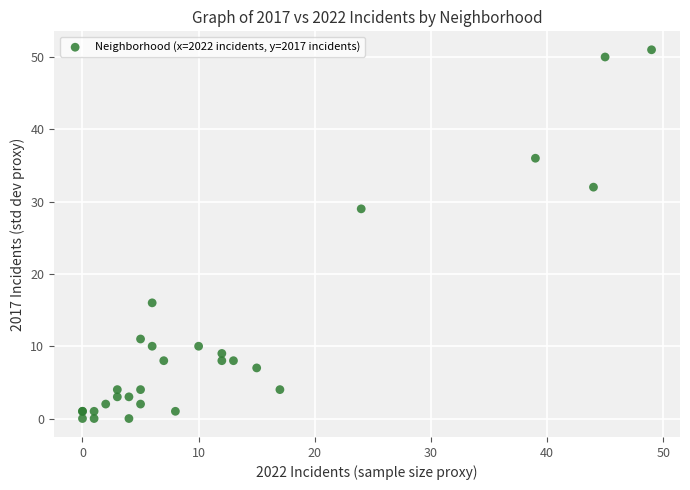

What Y value in the scatter plot is closest to 25?

29